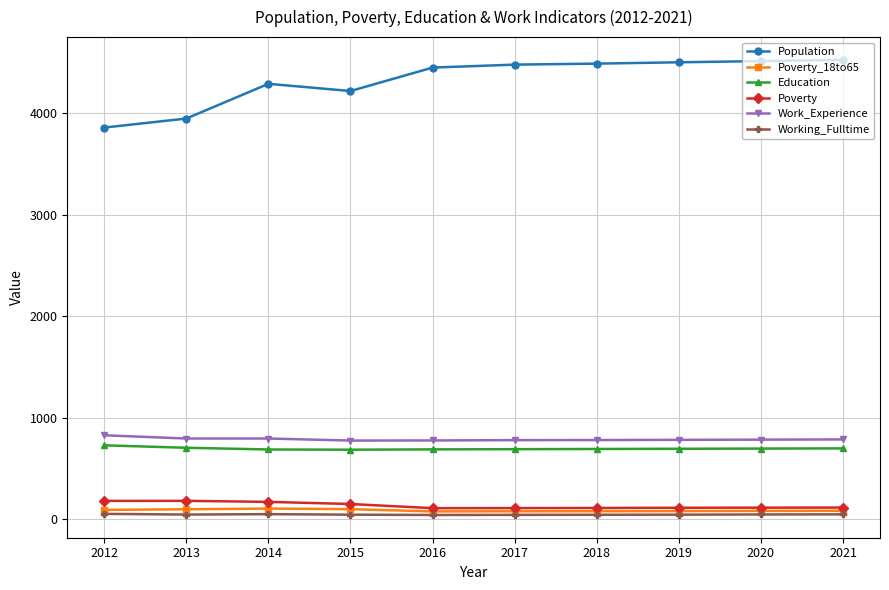

True or false: Work_Experience and Population intersect in this chart.

False